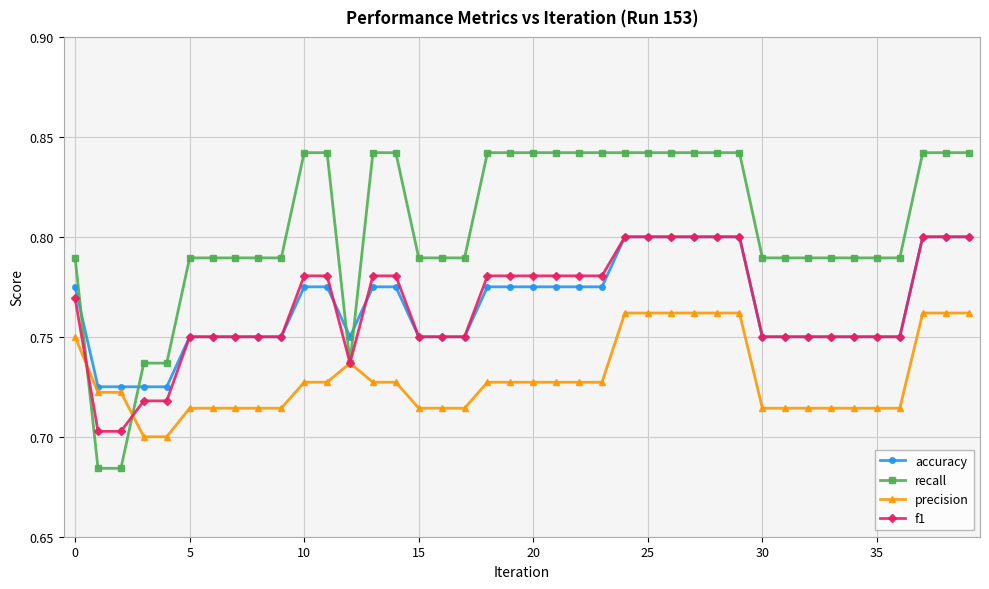

Does the chart have visible grid lines?

Yes